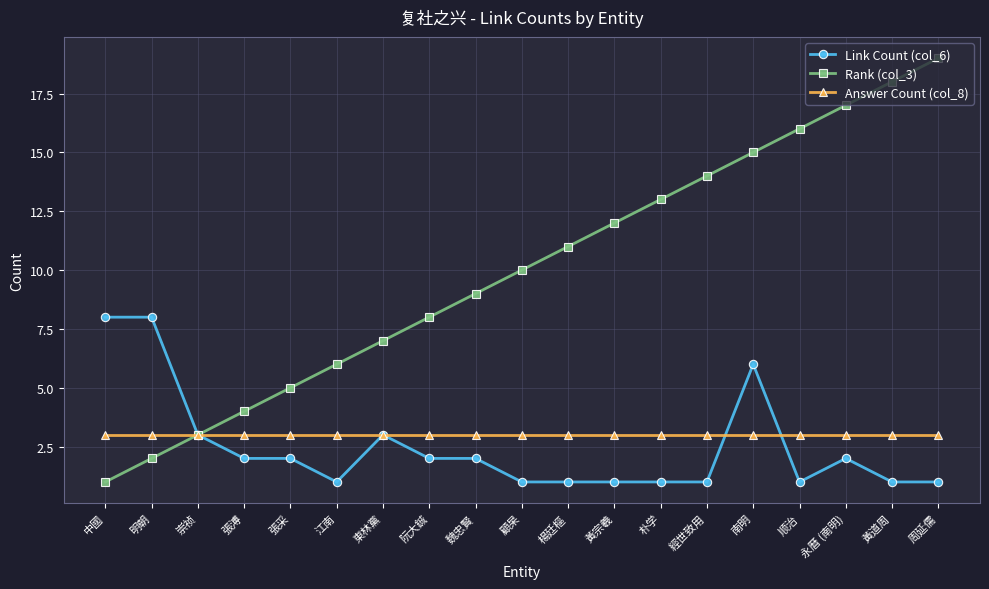

At which label does Link Count (col_6) first exceed 2?

中國